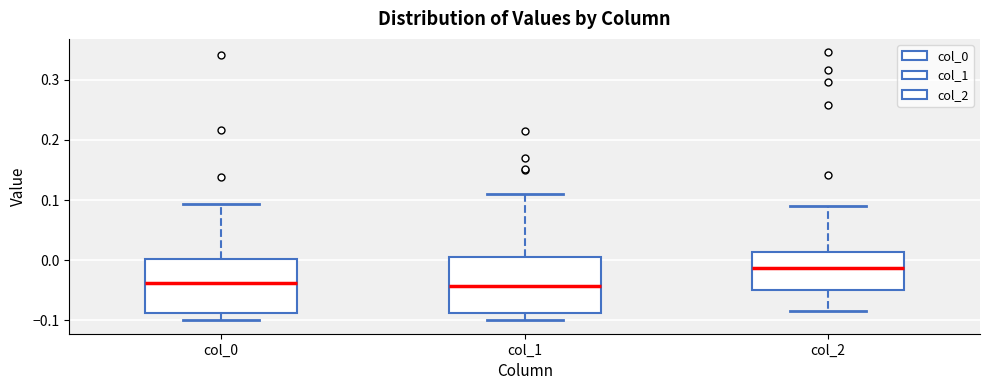

Reading left to right, read every box against the y-axis: the position of its median line, the range the box covers, and the ends of its whiskers. The values are not printed on the chart, so give them approximately, as read against the axis.

col_0: median -0.04, box -0.09 to 0.00, whiskers -0.10 to 0.09
col_1: median -0.04, box -0.09 to 0.01, whiskers -0.10 to 0.11
col_2: median -0.01, box -0.05 to 0.01, whiskers -0.09 to 0.09